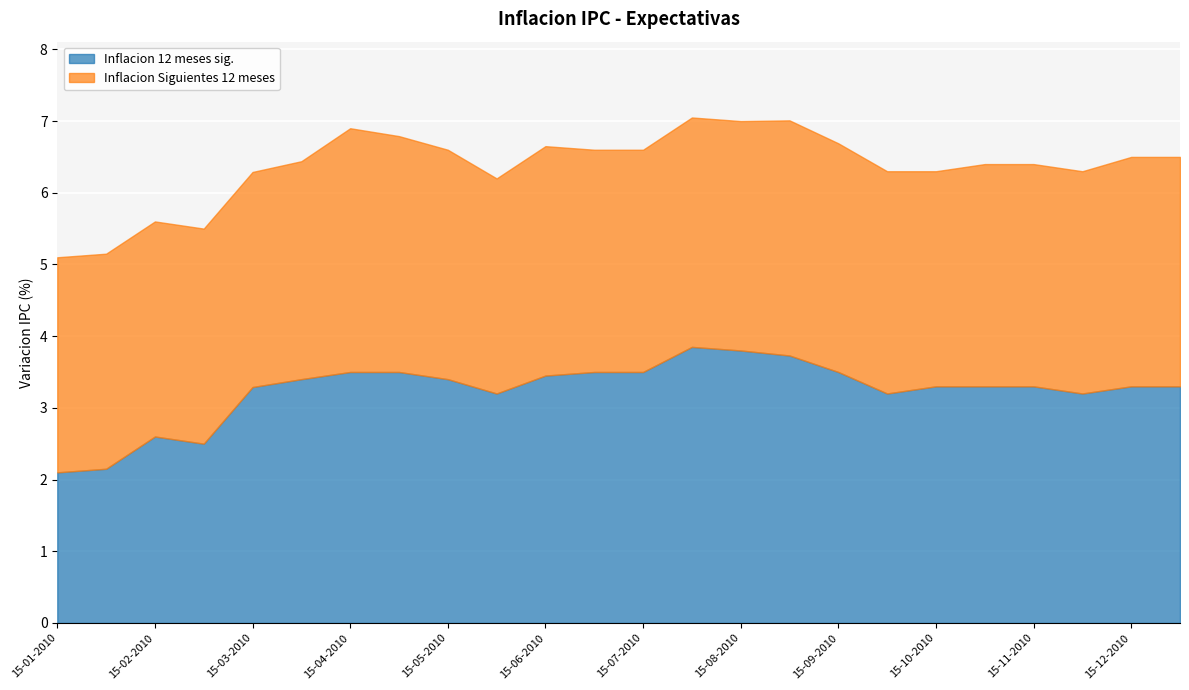

What value does the Inflacion 12 meses sig. series have at 15-12-2010?

3.3